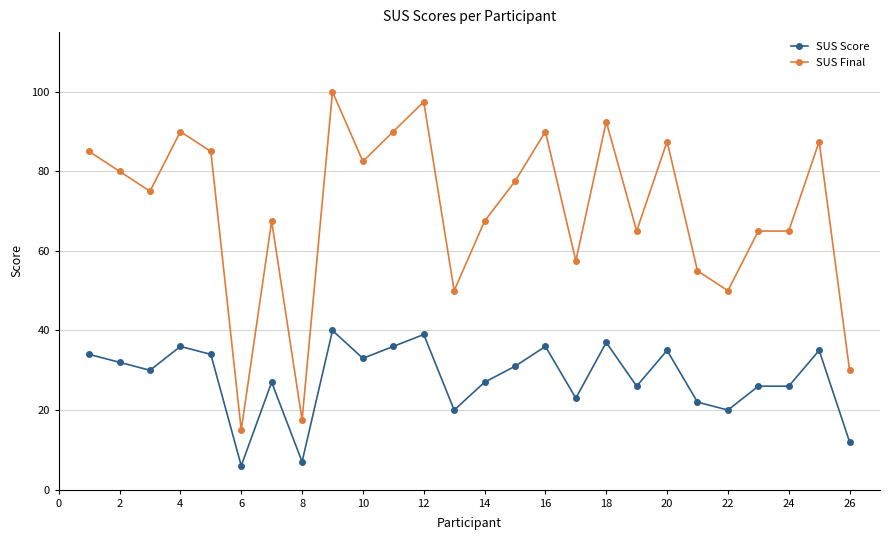

How many values in the SUS Final series are below 77?

13